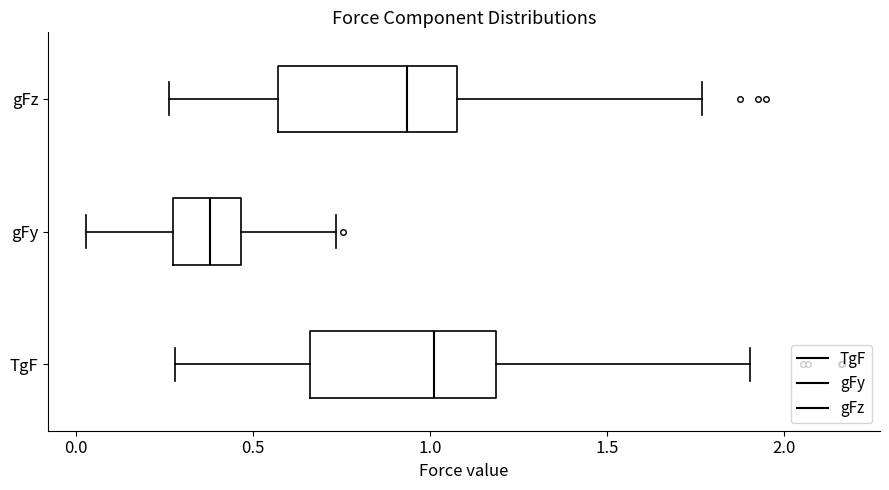

Reading bottom to top, transcribe this box plot: for each box, give where its median line is, the range the box spans, and where its two whiskers end, as read against the x-axis. The values are not printed on the chart, so give them approximately, as read against the axis.

TgF: median 1.00, box 0.65 to 1.20, whiskers 0.30 to 1.90
gFy: median 0.40, box 0.25 to 0.45, whiskers 0.05 to 0.75
gFz: median 0.95, box 0.55 to 1.10, whiskers 0.25 to 1.75